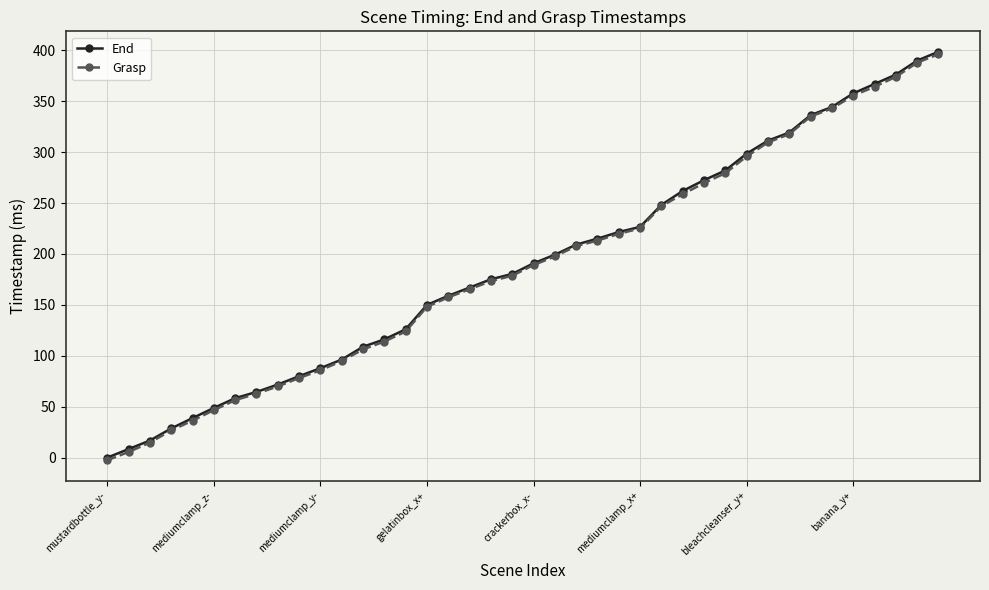

What is the value of the Grasp point at the 33rd from the left?

317.7